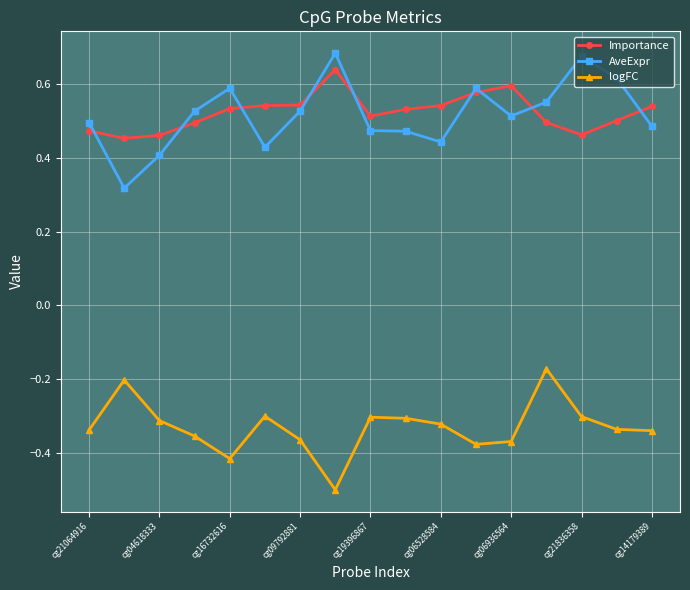

What are all the series names shown in the legend?

Importance, AveExpr, logFC